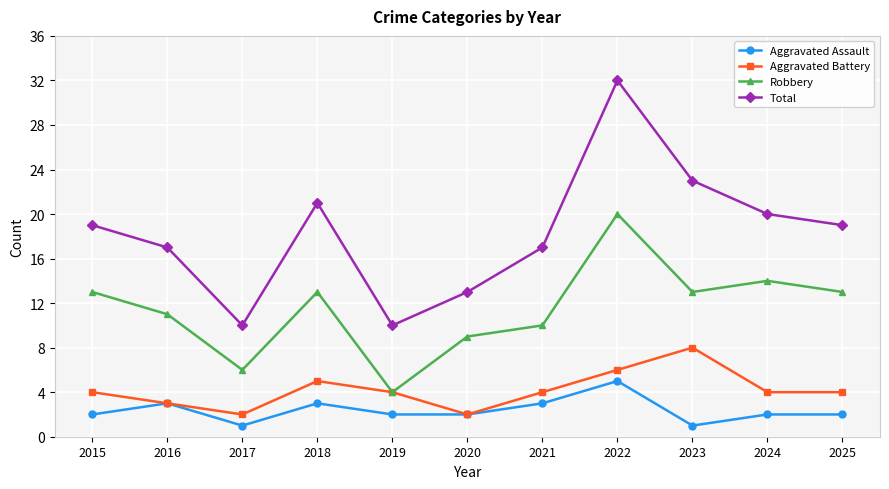

True or false: Aggravated Assault and Total cross at least once.

False